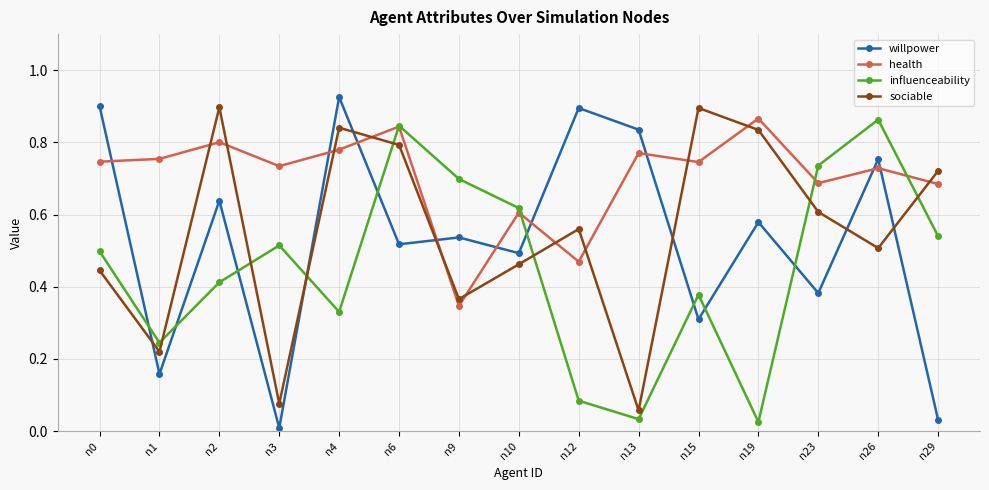

What are all the series names shown in the legend?

willpower, health, influenceability, sociable